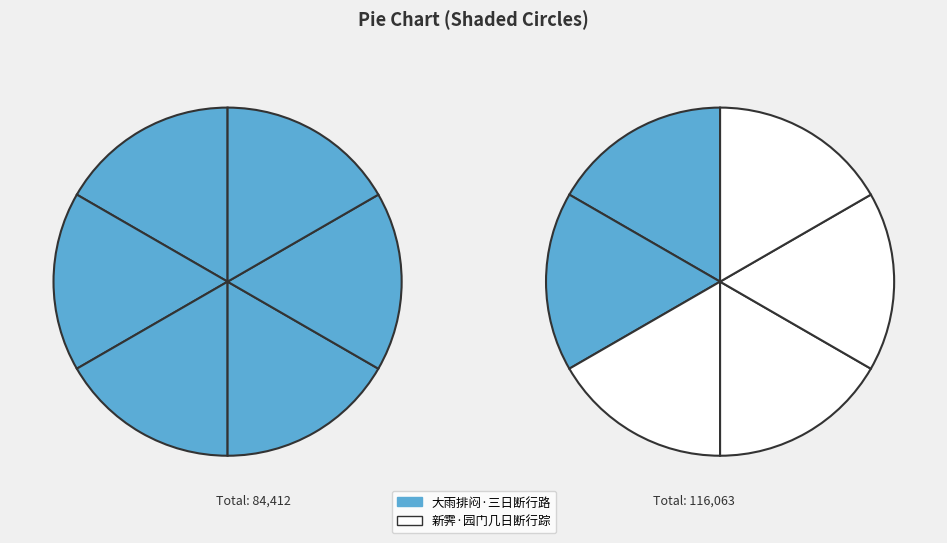

To the nearest percent, what is the combined percentage of 大雨排闷·三日断行路 and 新霁·园门几日断行踪?

100%